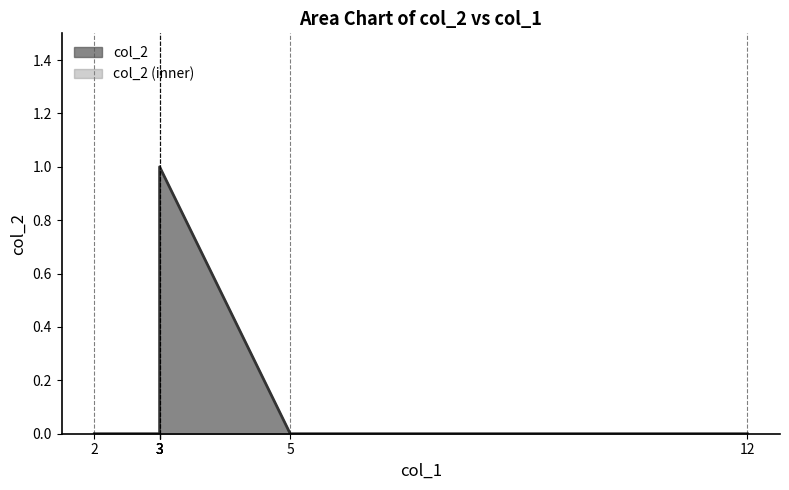

True or false: the data shows 0 at Hearts/3.

False